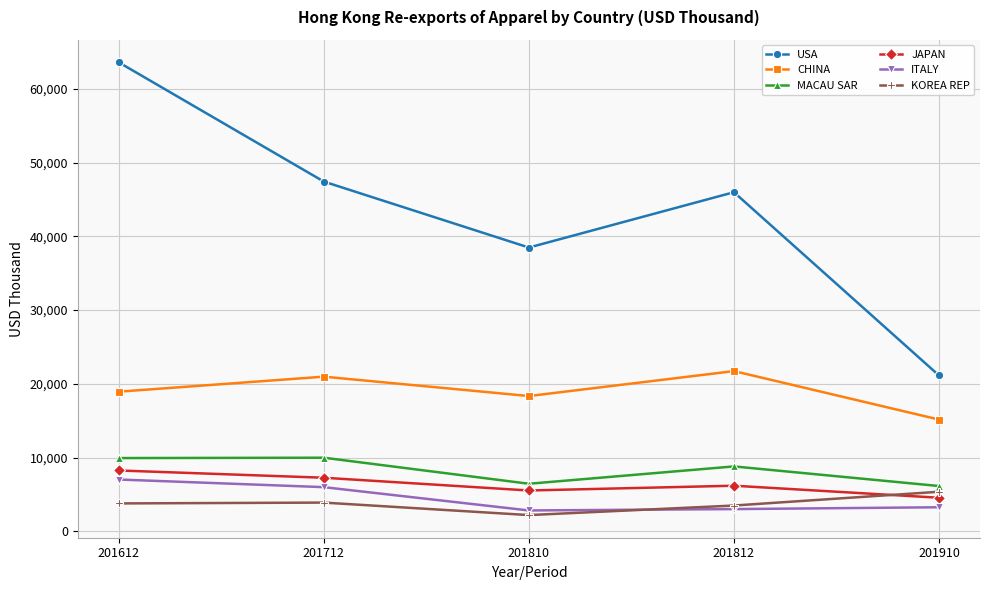

True or false: USA and CHINA cross at least once.

False